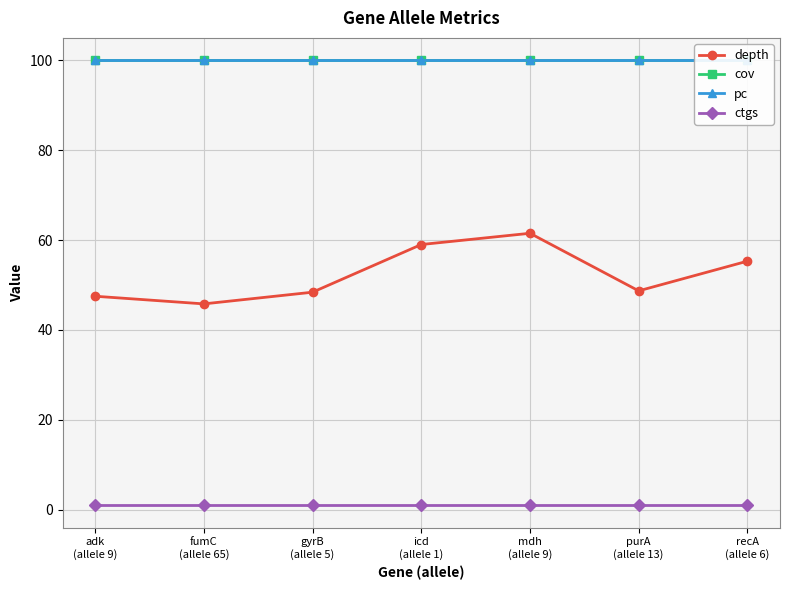

Rank the series by their maximum value, from lowest to highest.

ctgs, depth, cov, pc